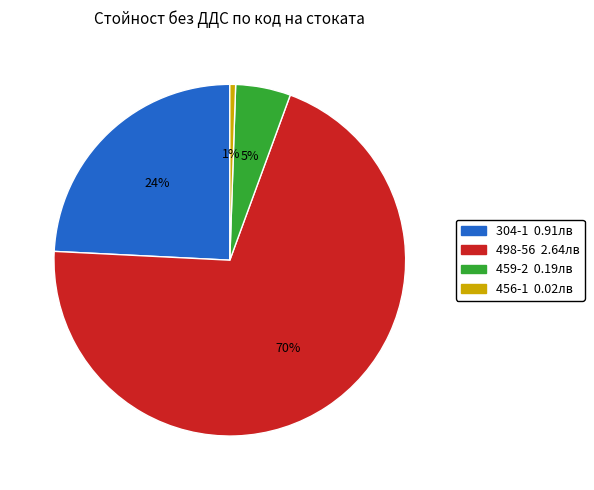

Between 456-1 and 304-1, which is larger?

304-1